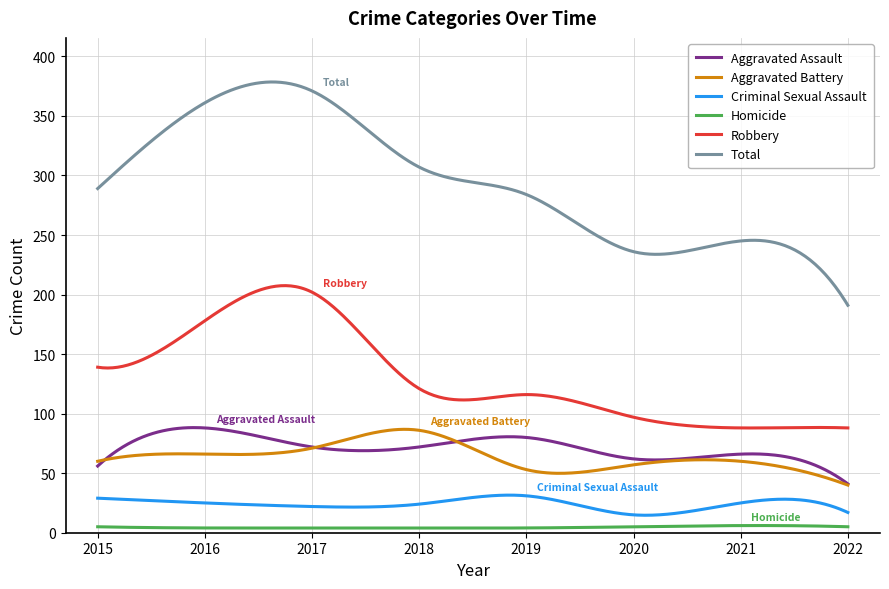

What are all the series names shown in the legend?

Aggravated Assault, Aggravated Battery, Criminal Sexual Assault, Homicide, Robbery, Total